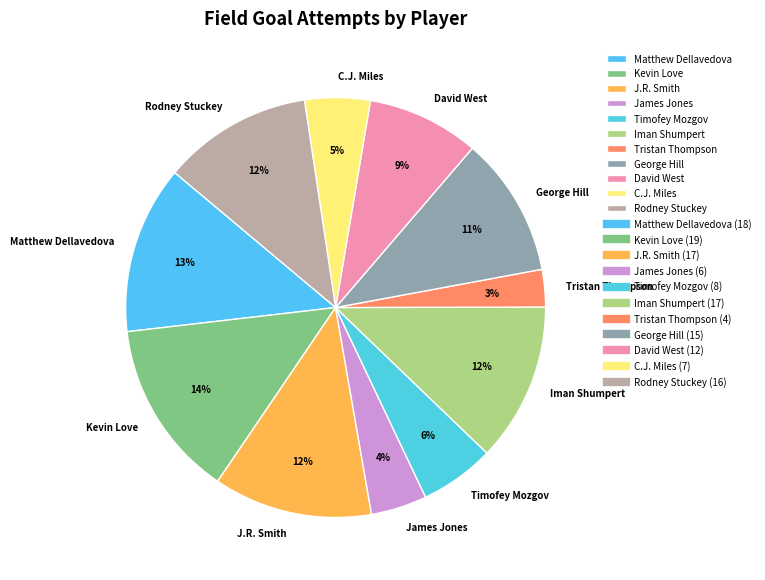

To the nearest percent, what is the average slice percentage?

9%